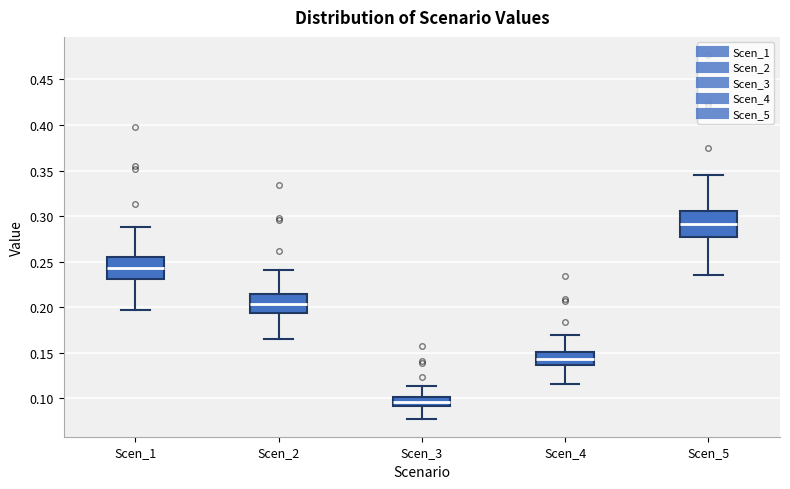

Reading left to right, read every box against the y-axis: the position of its median line, the range the box covers, and the ends of its whiskers. The values are not printed on the chart, so give them approximately, as read against the axis.

Scen_1: median 0.245, box 0.230 to 0.255, whiskers 0.195 to 0.290
Scen_2: median 0.205, box 0.195 to 0.215, whiskers 0.165 to 0.240
Scen_3: median 0.095, box 0.090 to 0.100, whiskers 0.080 to 0.115
Scen_4: median 0.145, box 0.135 to 0.150, whiskers 0.115 to 0.170
Scen_5: median 0.290, box 0.275 to 0.305, whiskers 0.235 to 0.345